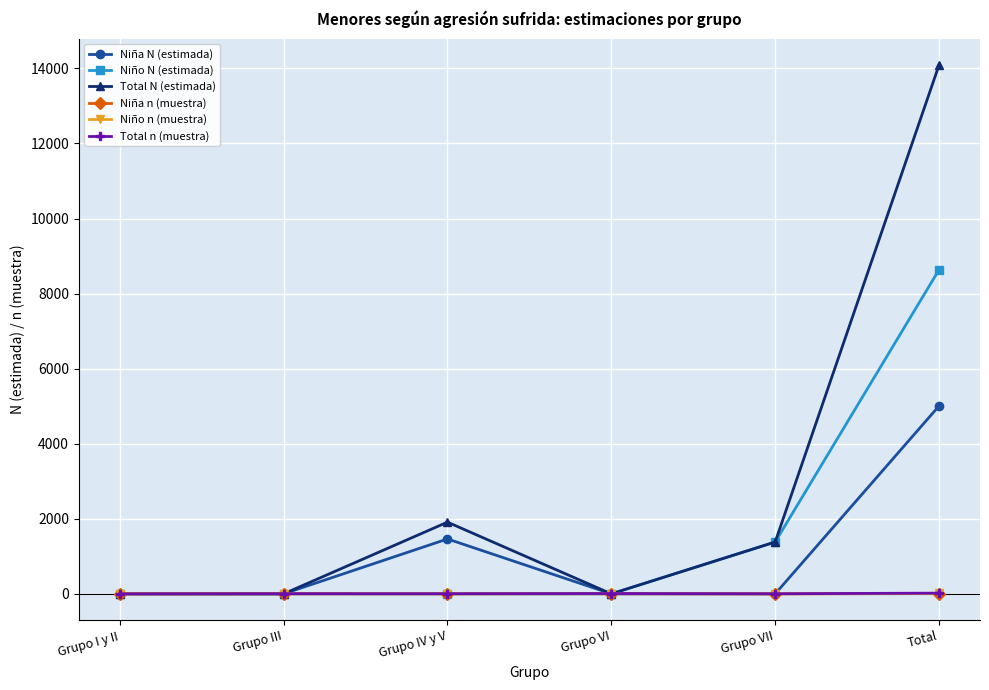

After their last crossing, which series has the higher values: Niño n (muestra) or Niña N (estimada)?

Niña N (estimada)